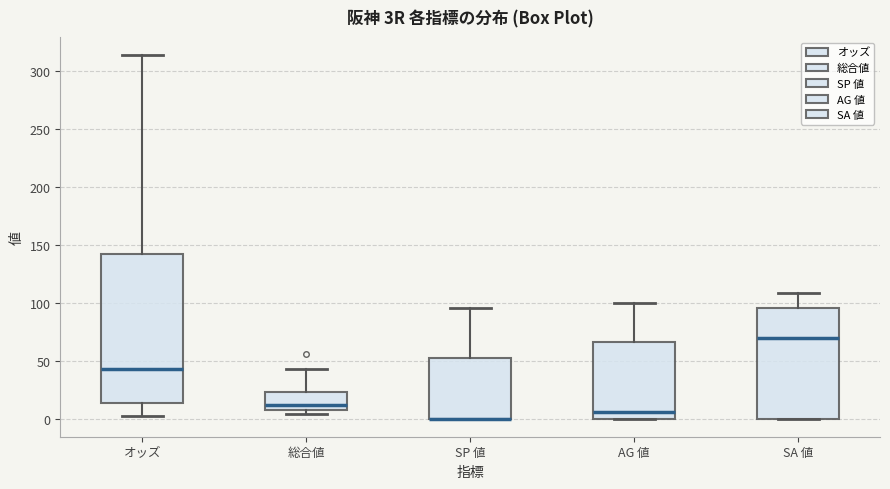

Reading left to right, read every box against the y-axis: the position of its median line, the range the box covers, and the ends of its whiskers. The values are not printed on the chart, so give them approximately, as read against the axis.

オッズ: median 45, box 15 to 140, whiskers 5 to 315
総合値: median 10, box 5 to 25, whiskers 5 (just below the box's lower edge) to 45
SP 値: median 0 (drawn on the box's lower edge), box 0 to 55, whiskers 0 to 95
AG 値: median 5, box 0 to 65, whiskers 0 to 100
SA 値: median 70, box 0 to 95, whiskers 0 to 110